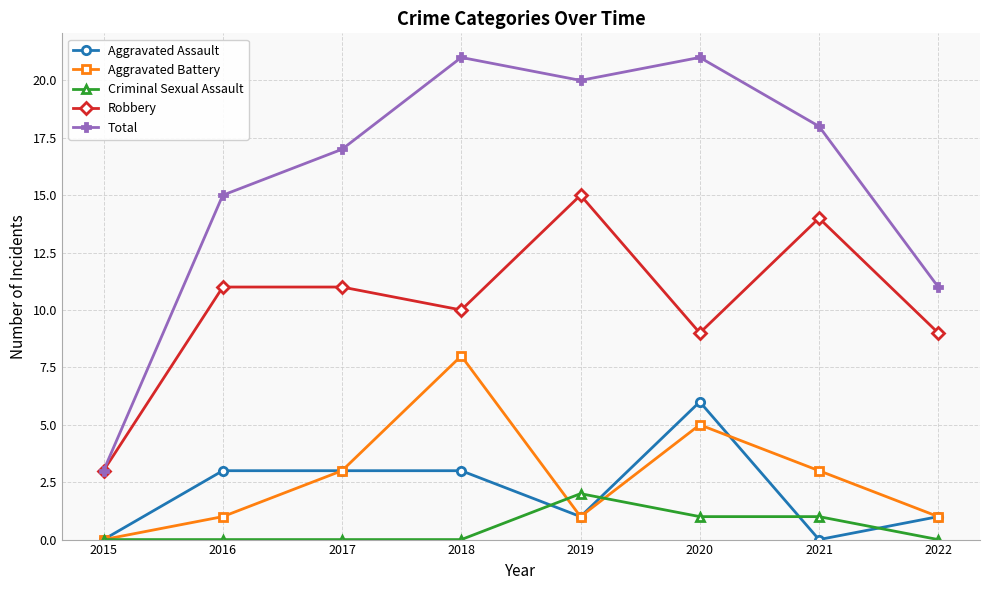

What is the spread (max minus min) of values at 2022?

11